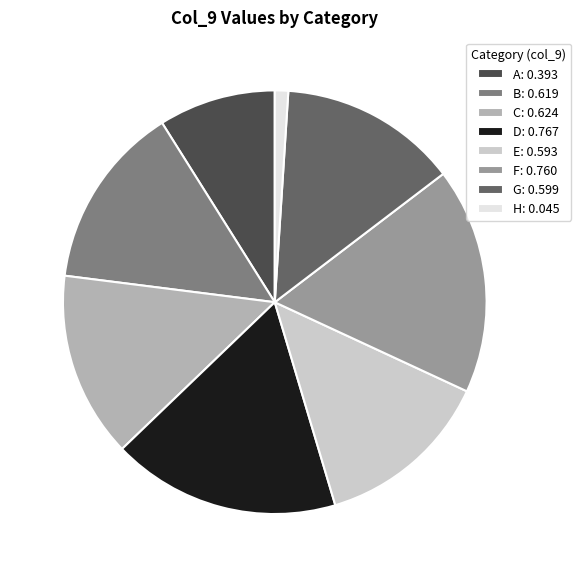

How many slices are in this pie chart?

8